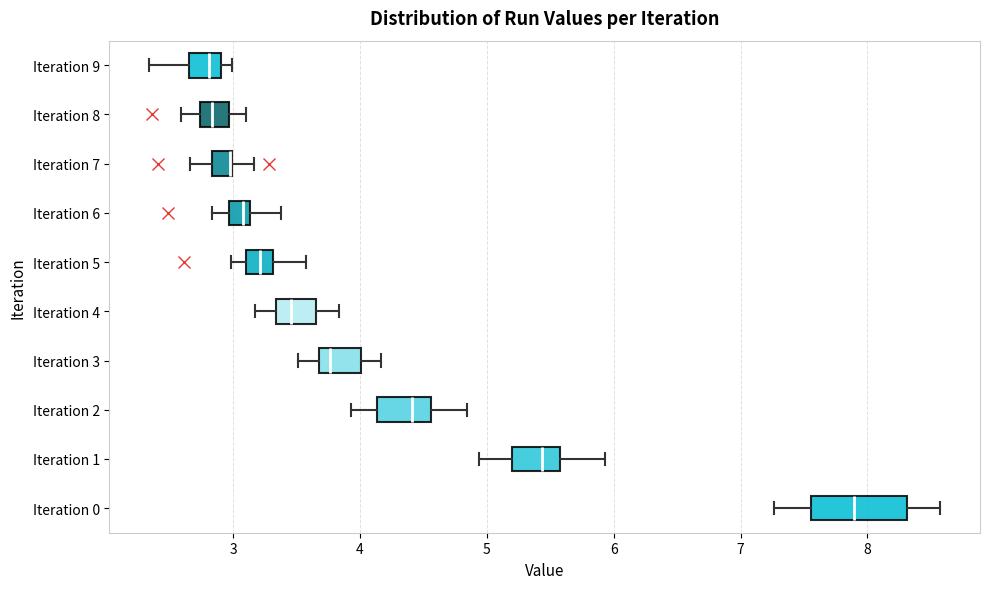

Which box is the widest, from its left edge to its right edge?

Iteration 0